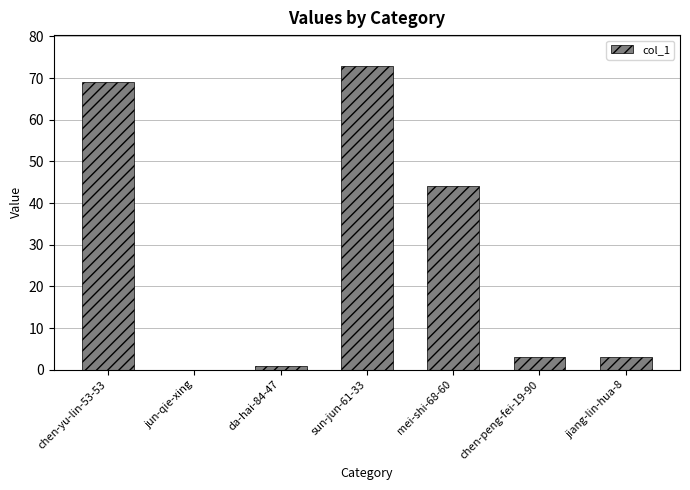

At which category does the chart reach its peak across all series?

sun-jun-61-33